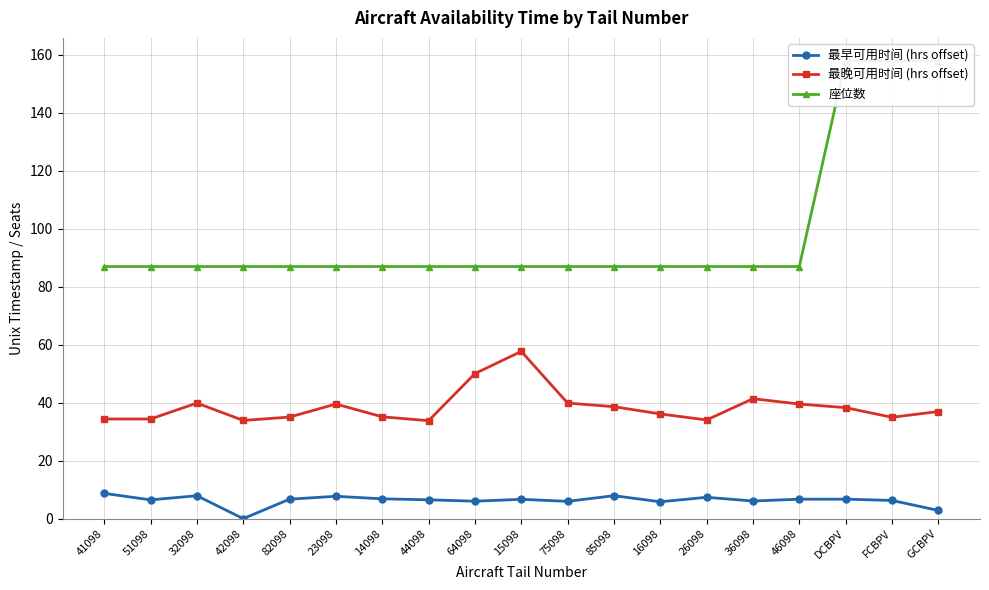

True or false: 座位数 has a value of 87.0 at 75098.

True